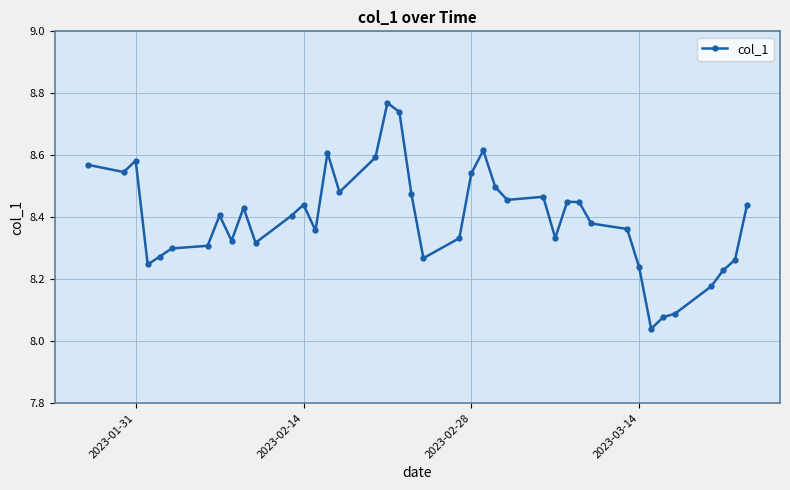

True or false: there are more than 2 points higher than both neighbors.

True